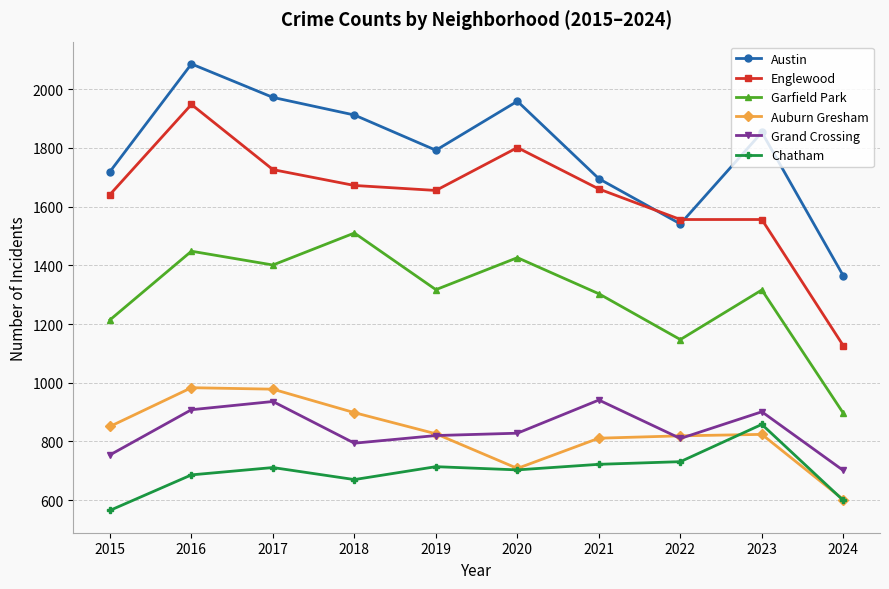

What is the value of the Austin point at the 3rd from the left?

1972